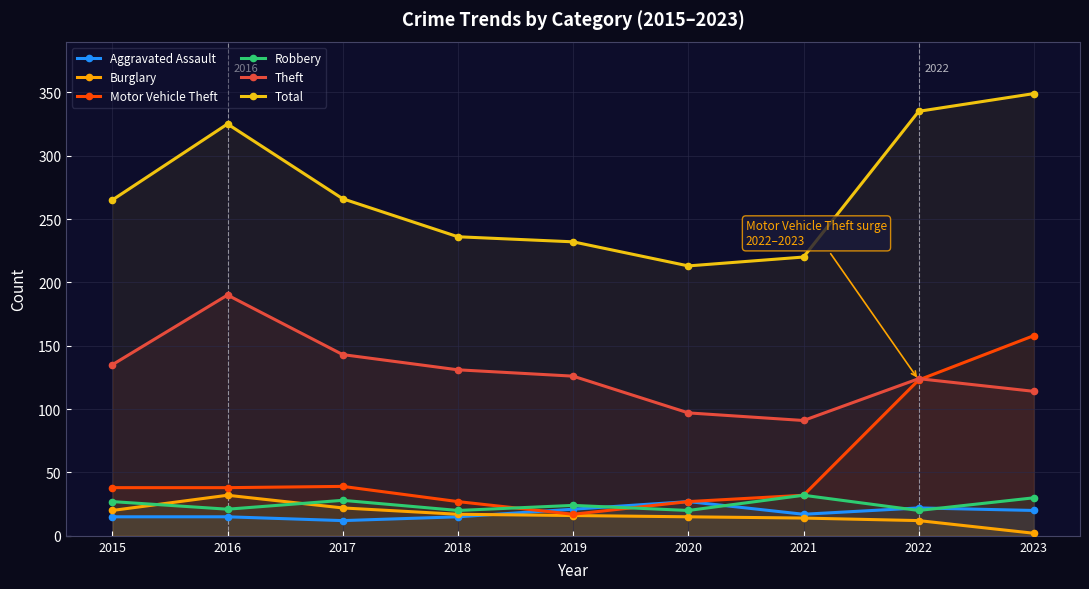

What is the average value of the Total series?

271